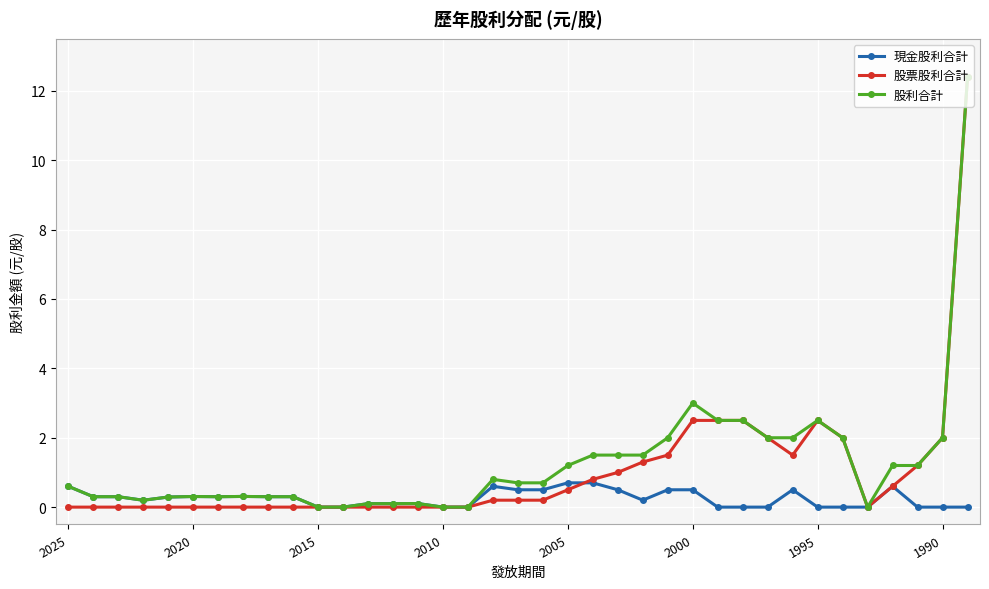

True or false: 股利合計 has more than 0 points higher than both neighbors.

True